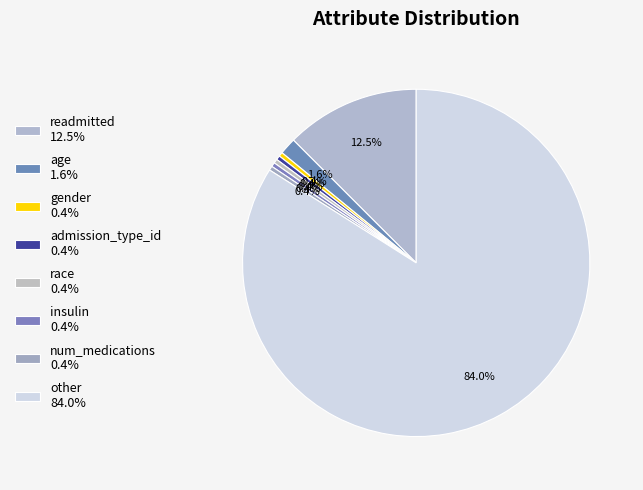

What percentage is the other slice, to the nearest percent?

84%